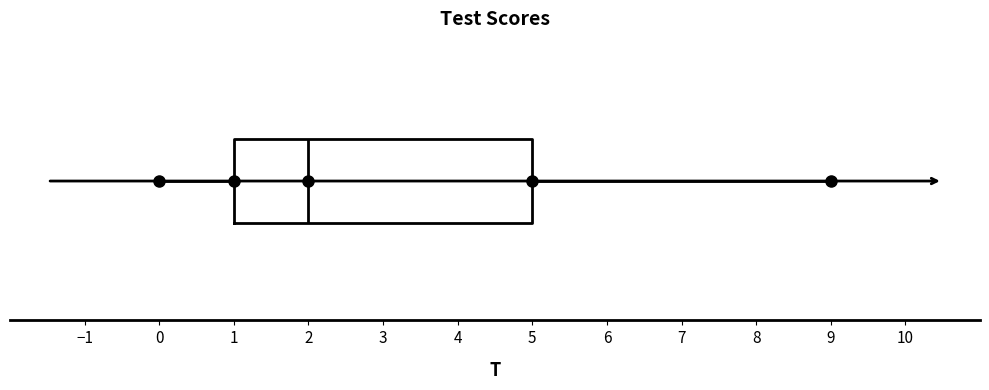

Transcribe this box plot: give where the median line is, the range the box spans, and where the two whiskers end, as read against the x-axis. The values are not printed on the chart, so give them approximately, as read against the axis.

median 2, box 1 to 5, whiskers 0 to 9